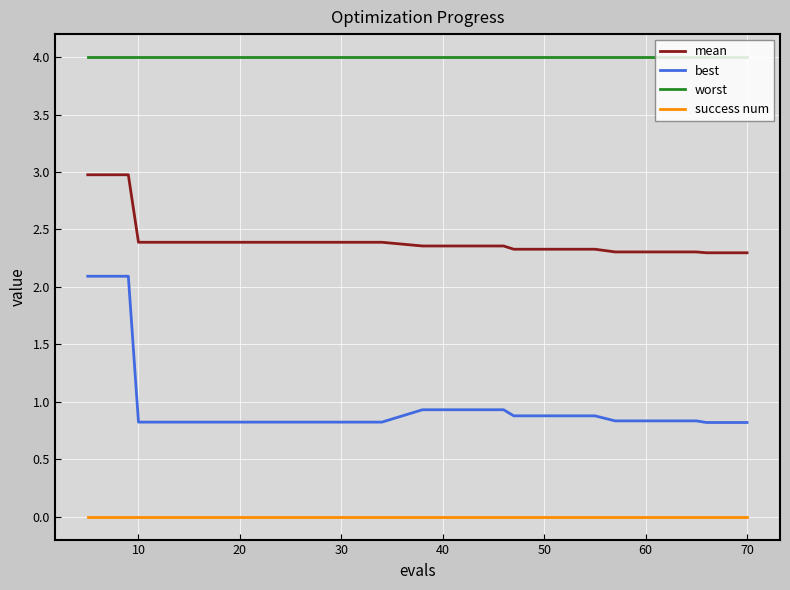

Which series has the largest total across all categories?

worst